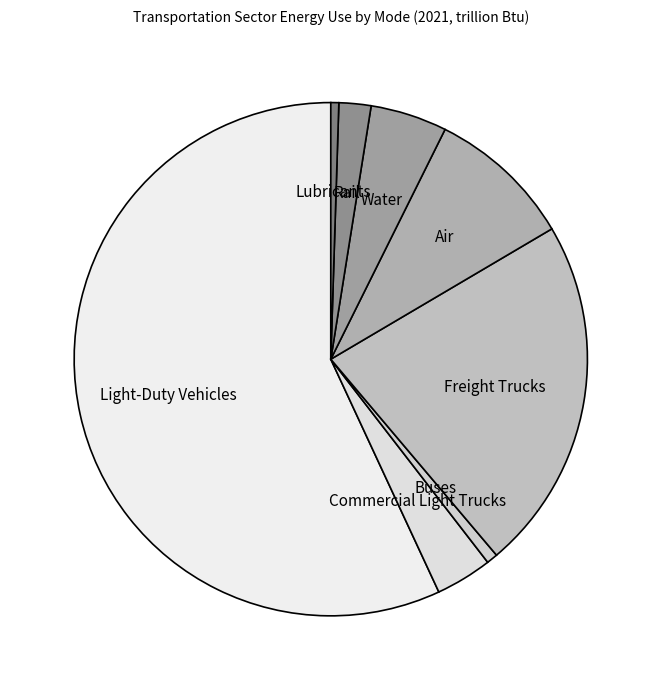

Between Freight Trucks and Air, which is larger?

Freight Trucks